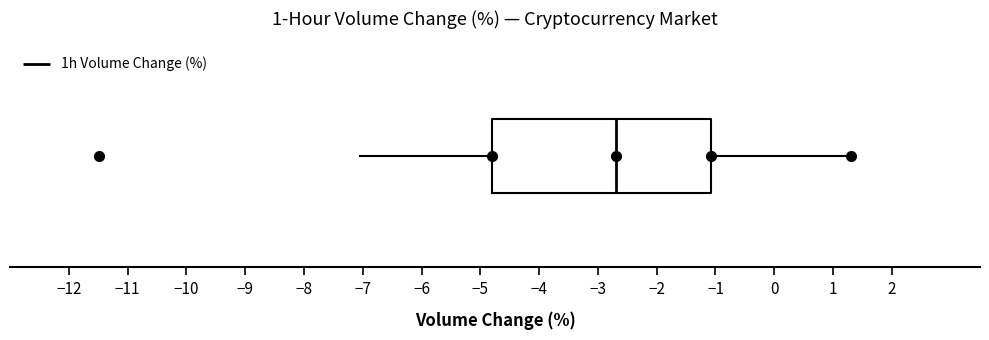

Read this box plot against the x-axis: the position of the median line, the range covered by the box, and the ends of both whiskers. The values are not printed on the chart, so give them approximately, as read against the axis.

median -2.7, box -4.8 to -1.1, whiskers -7.0 to 1.3